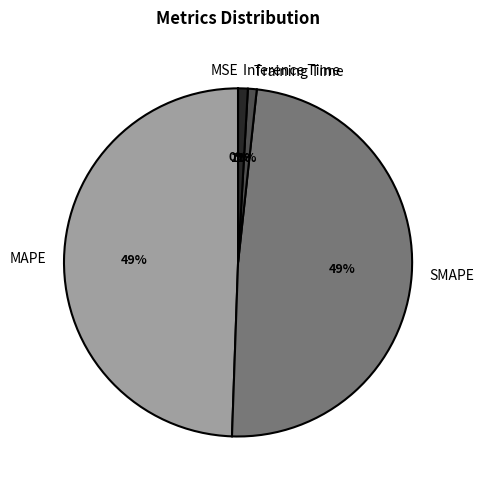

Is there a majority slice in this chart?

No